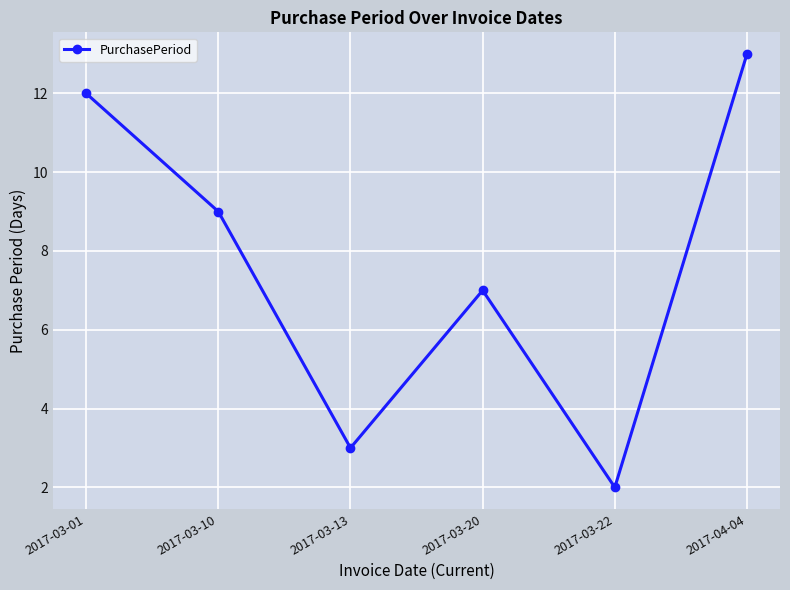

How many interior local valleys (lower than both neighbors) does the data have?

2